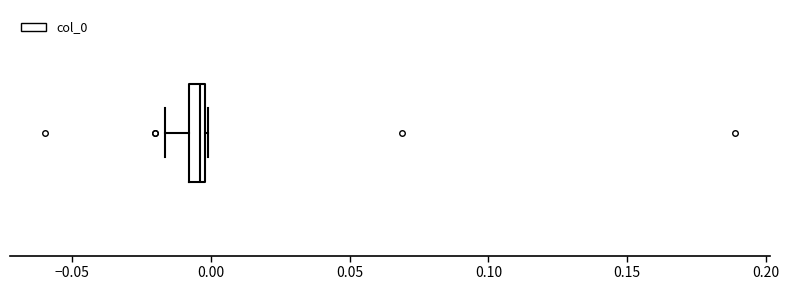

Where is the left edge of the box on the x-axis? The values are not printed on the chart, so give them approximately, as read against the axis.

-0.010